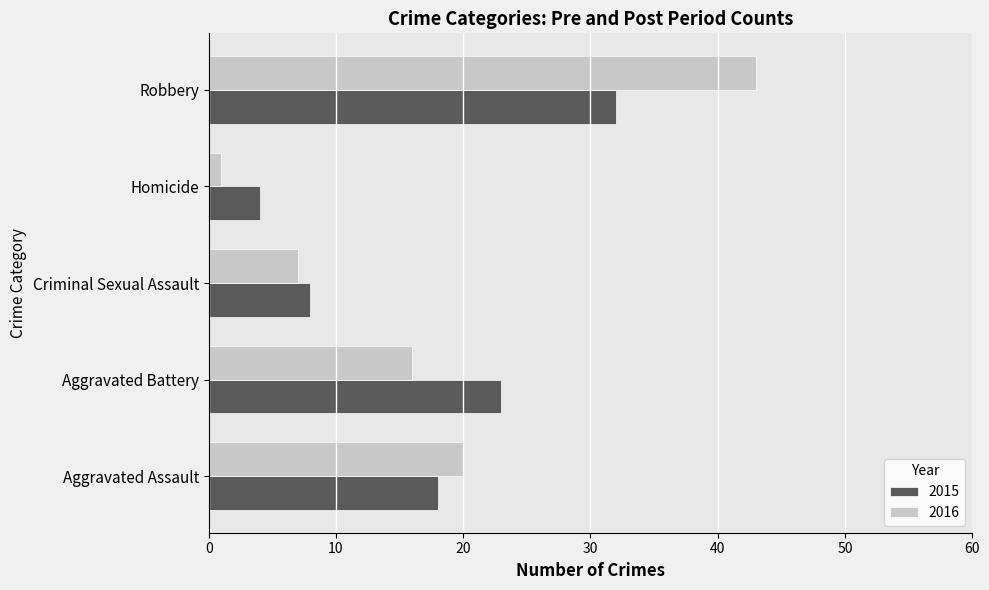

What is the difference between the 2015 values at Homicide and Criminal Sexual Assault?

4